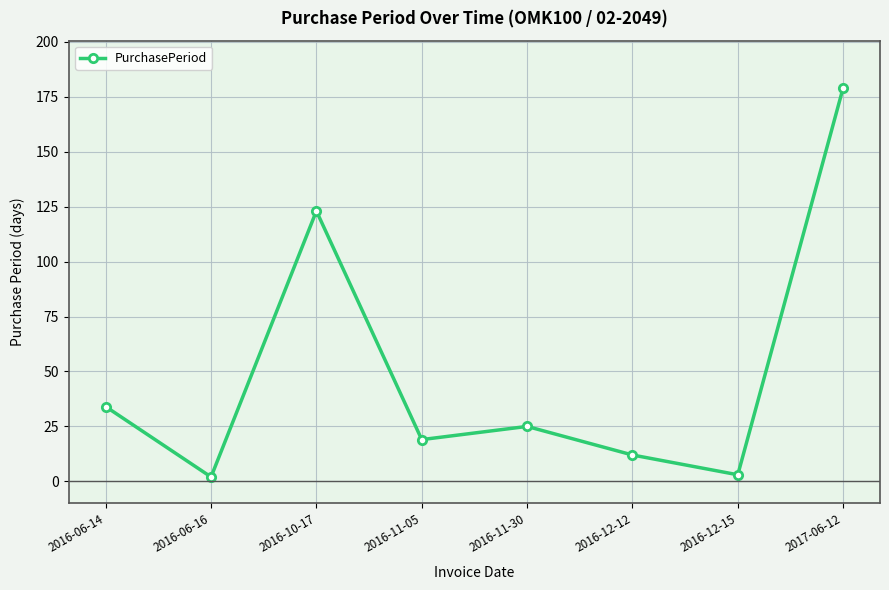

What position from the left is 2016-11-05?

4